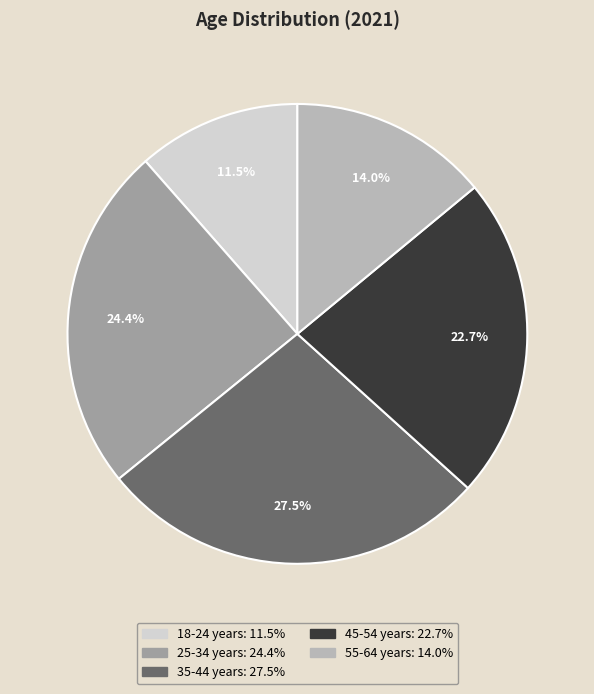

Which has a higher value, 45-54 years or 18-24 years?

45-54 years